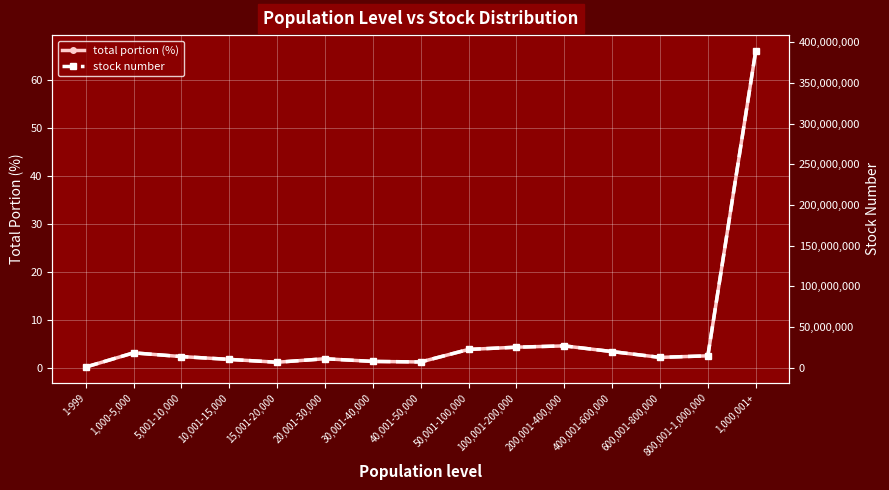

How many interior local peaks does the total portion (%) series have?

3